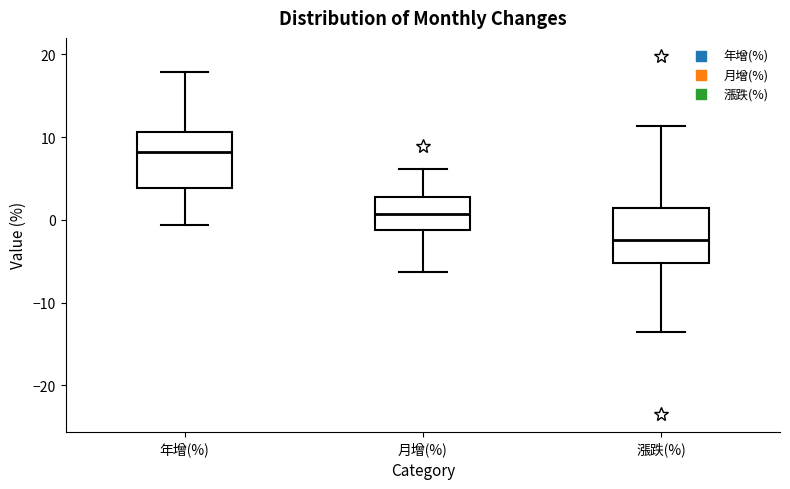

Which box has the highest median line?

年增(%)